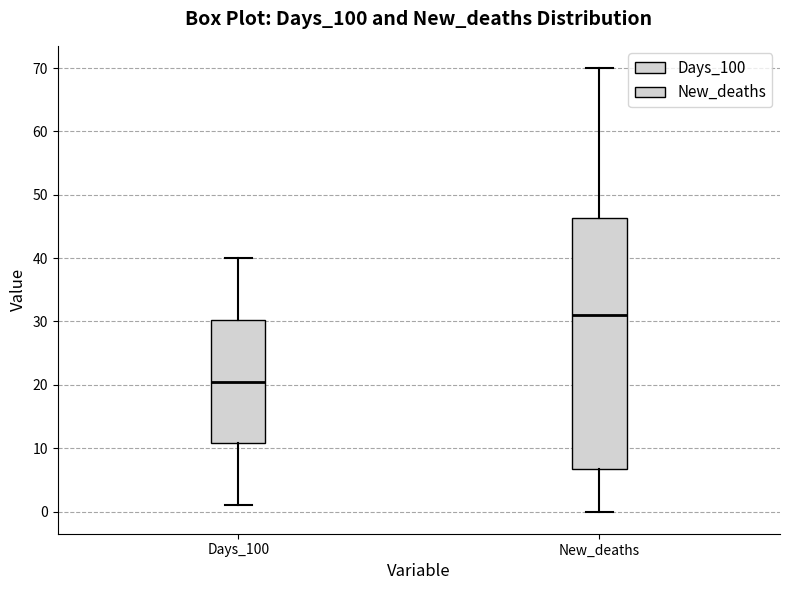

Which box's median line is the highest?

New_deaths